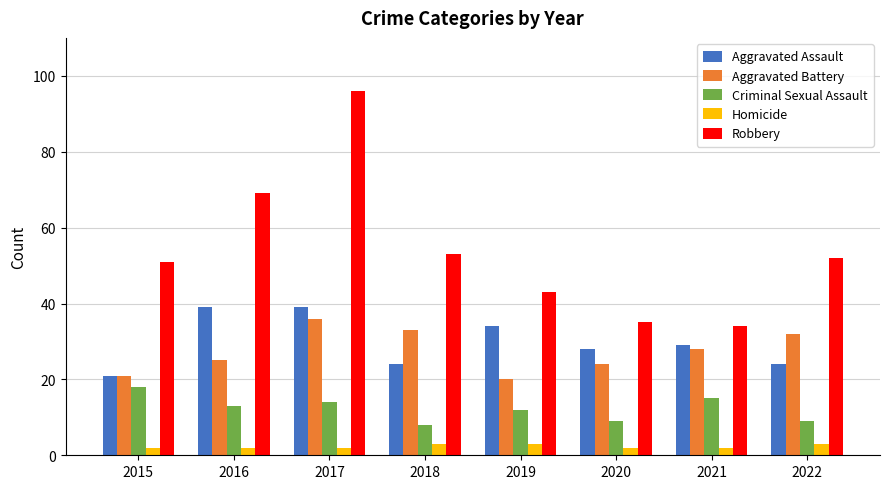

The Aggravated Battery series shows 52 at 2017. True or false?

False